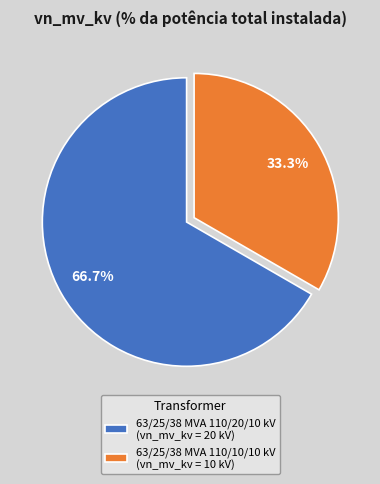

Count the number of slices in the pie.

2